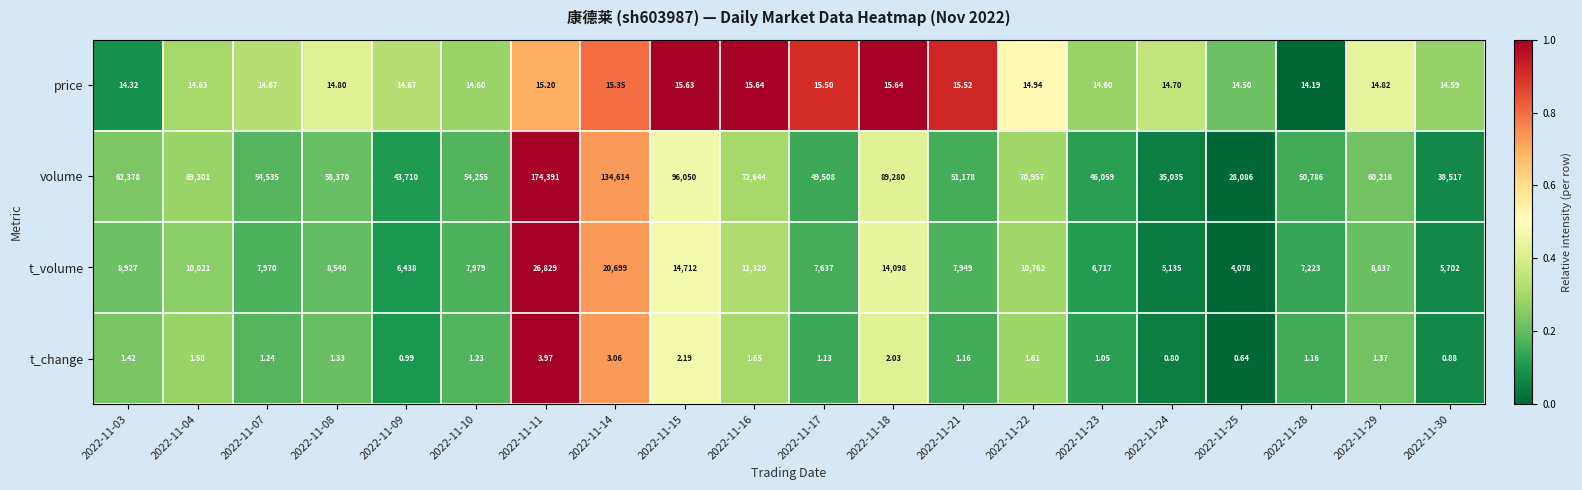

Which series changed the most between 2022-11-07 and 2022-11-24?

volume